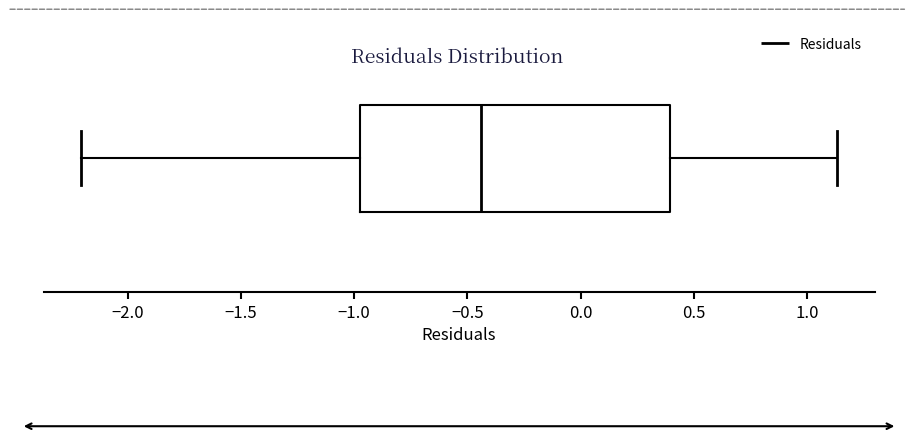

Transcribe this box plot: give where the median line is, the range the box spans, and where the two whiskers end, as read against the x-axis. The values are not printed on the chart, so give them approximately, as read against the axis.

median -0.45, box -0.95 to 0.40, whiskers -2.20 to 1.15